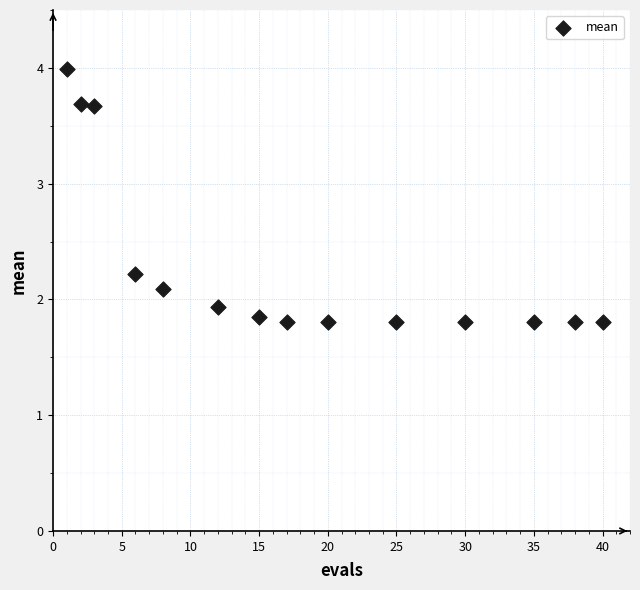

What is the range of X values (max minus min)?

39.0